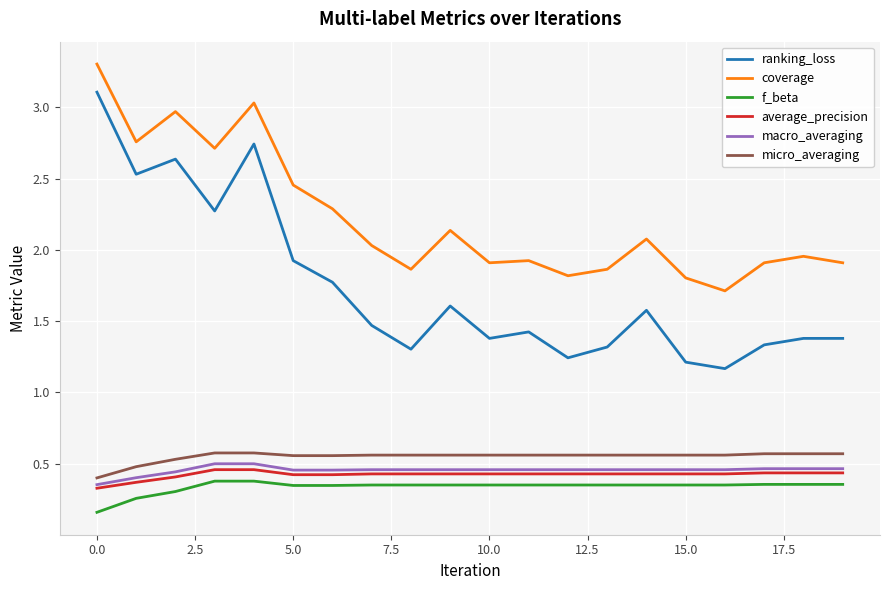

True or false: average_precision and ranking_loss intersect in this chart.

False